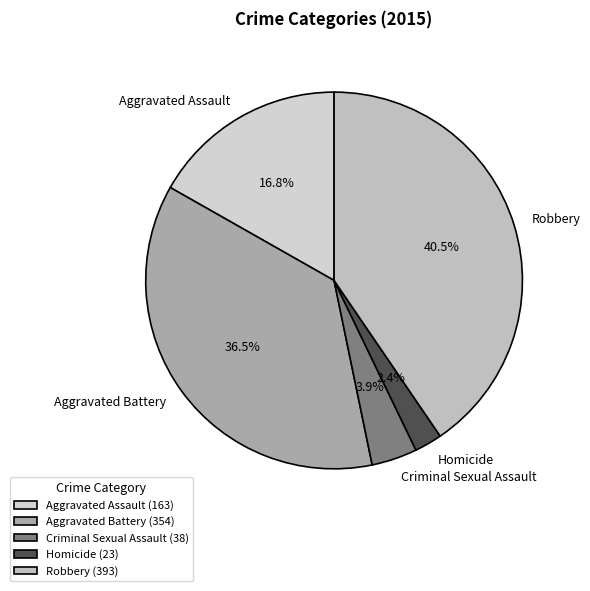

True or false: Criminal Sexual Assault accounts for 4% of the total.

True